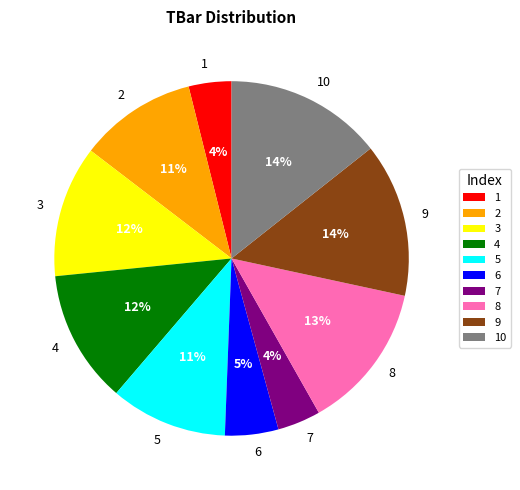

What is the ratio of the value at 7 to the value at 3?

0.3